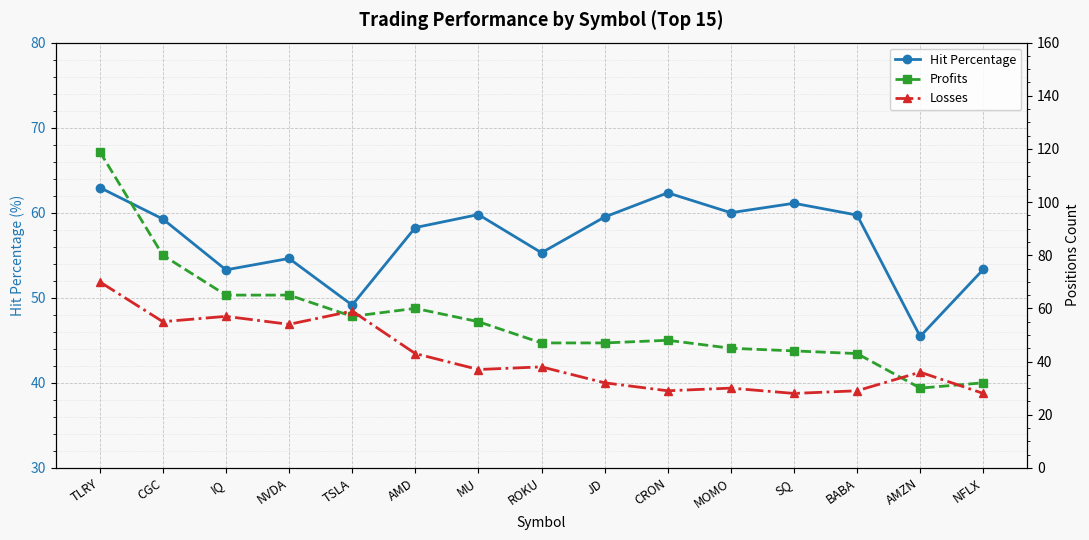

What is the sum of all Losses values?

625.0